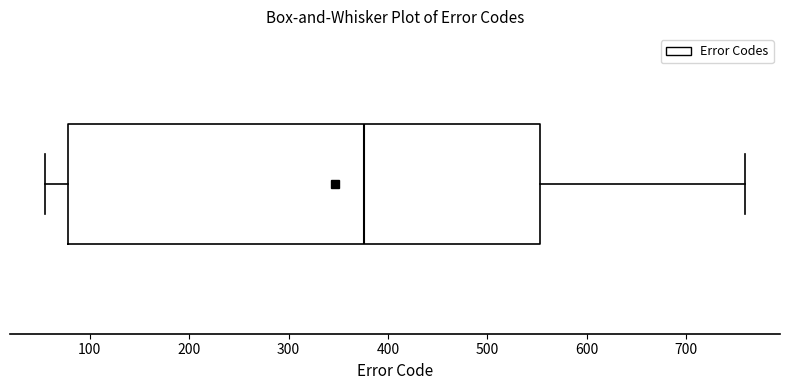

Where does the left whisker of the box end on the x-axis? The values are not printed on the chart, so give them approximately, as read against the axis.

60